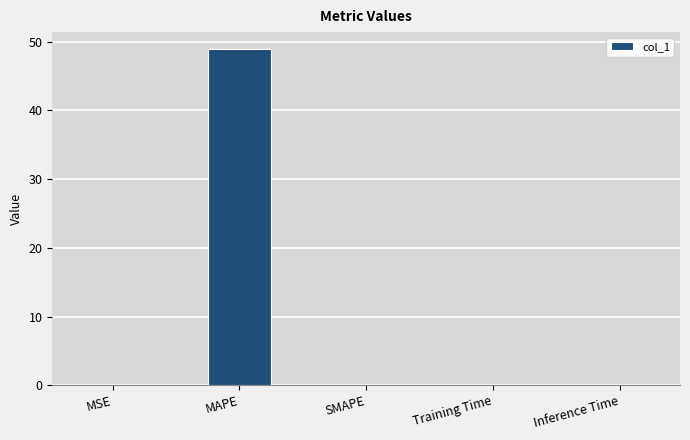

What is the greatest value displayed?

49.0